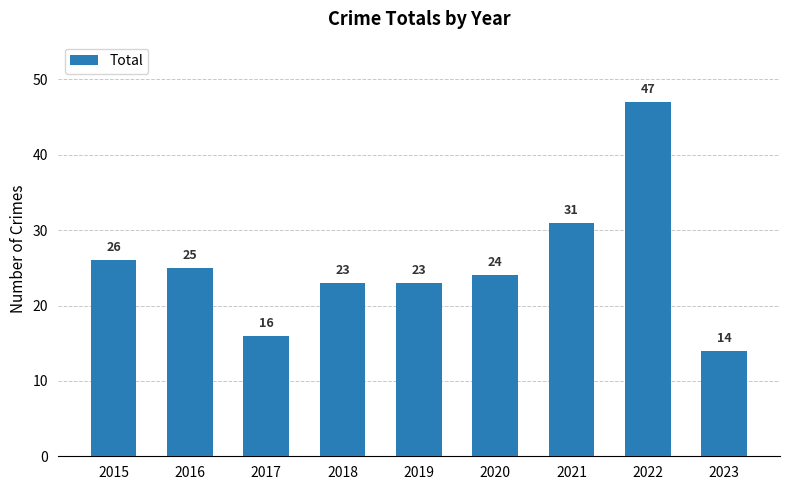

What is the sum of all values?

229